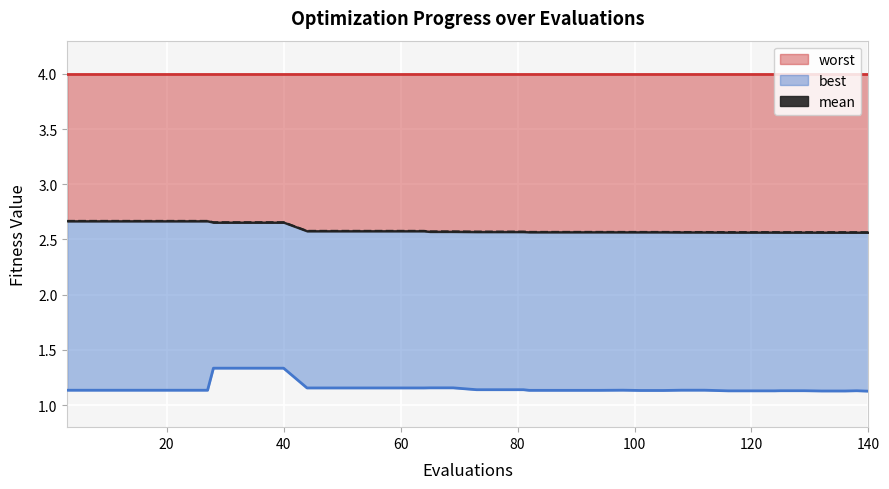

What is the approximate value of mean at 120?

2.6